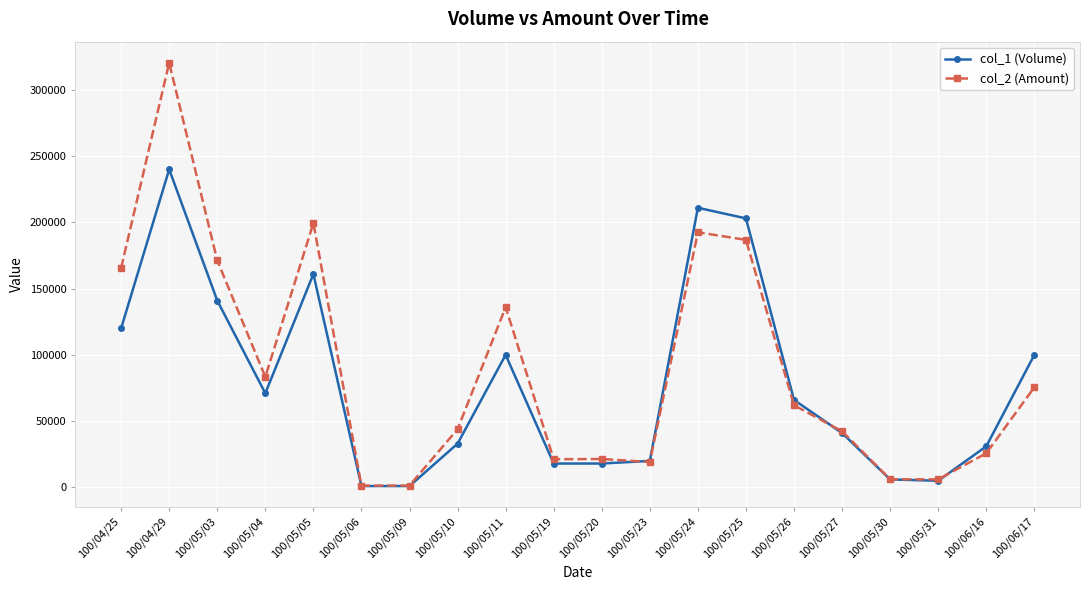

What value does the col_2 (Amount) series have at 100/05/09, to the nearest 10?

1380